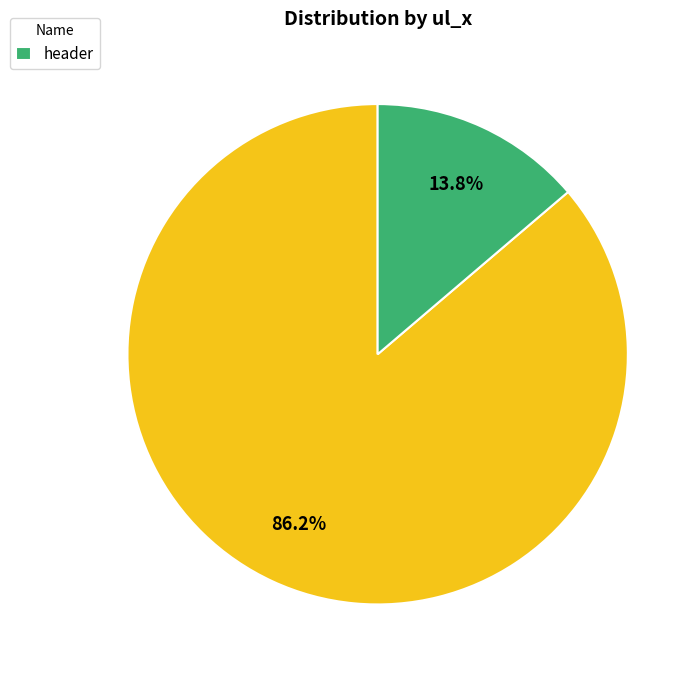

Is there a majority slice in this chart?

Yes